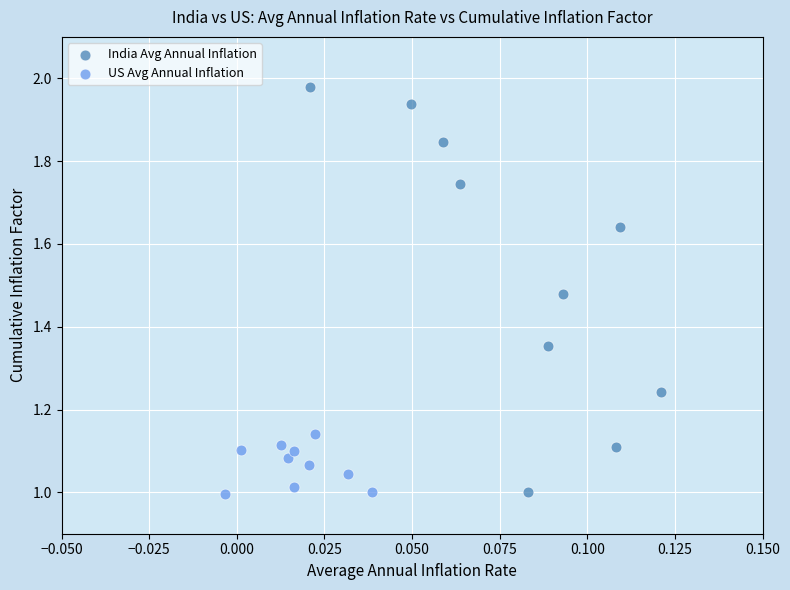

Which series contains the highest Y value?

India Avg Annual Inflation